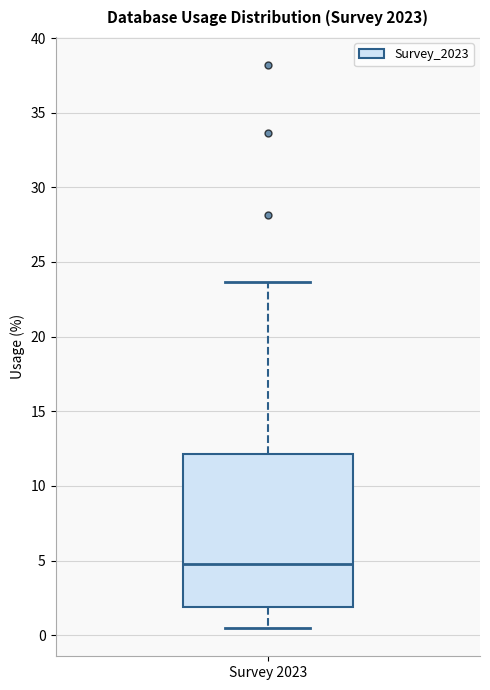

Where does the upper whisker of the box for Survey 2023 end on the y-axis? The values are not printed on the chart, so give them approximately, as read against the axis.

23.5